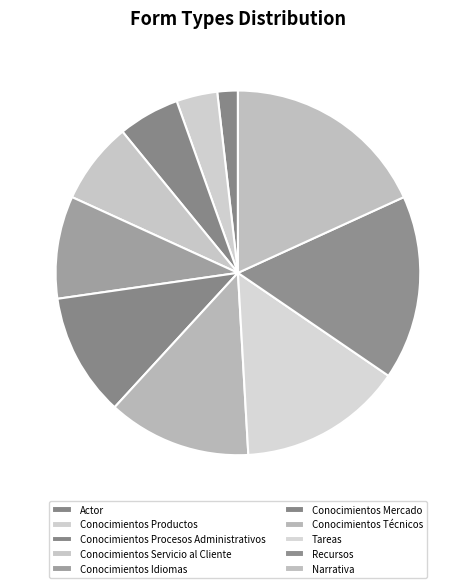

Does any single category account for the majority?

No